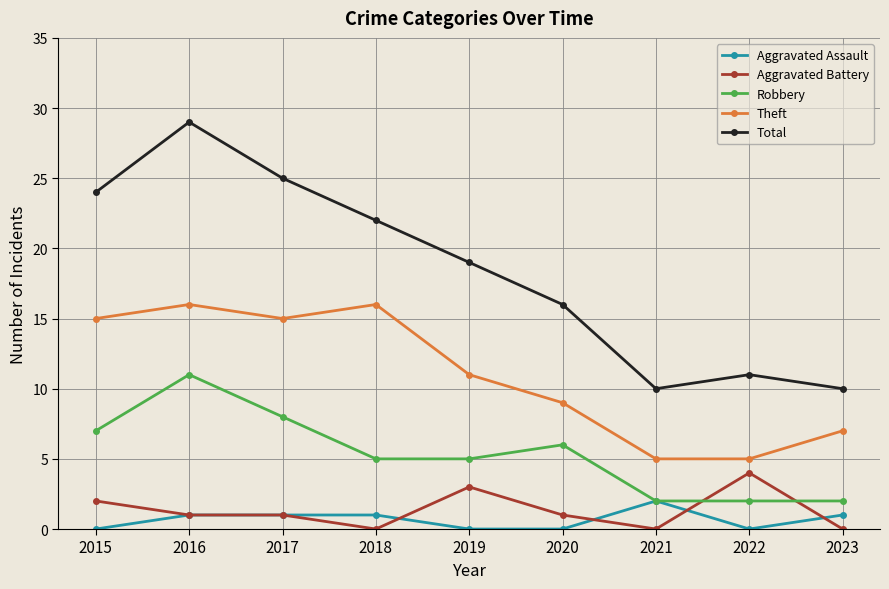

Reading right to left, list all the values displayed in this chart.

Aggravated Assault: 1	0	2	0	0	1	1	1	0
Aggravated Battery: 0	4	0	1	3	0	1	1	2
Robbery: 2	2	2	6	5	5	8	11	7
Theft: 7	5	5	9	11	16	15	16	15
Total: 10	11	10	16	19	22	25	29	24